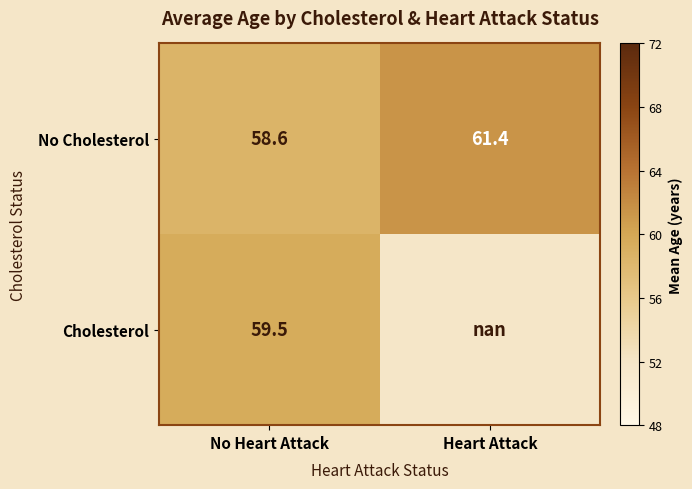

At which label is No Cholesterol closest to 60?

No Heart Attack